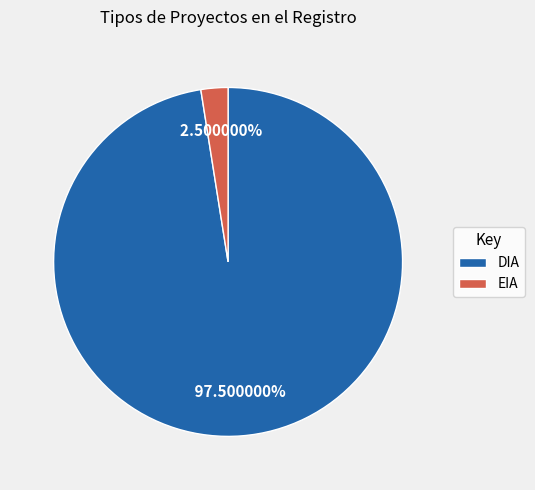

To the nearest percent, what is the average slice percentage?

50%